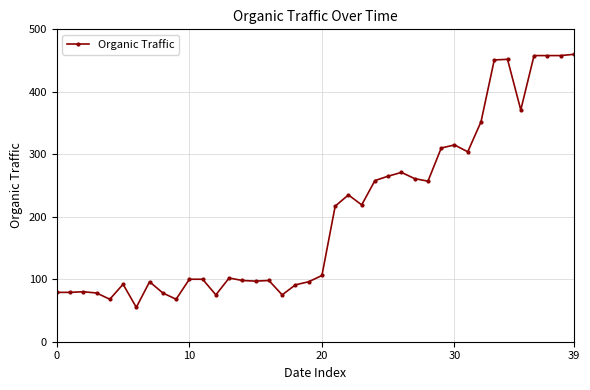

What is the value of the 8th point from the left?

96